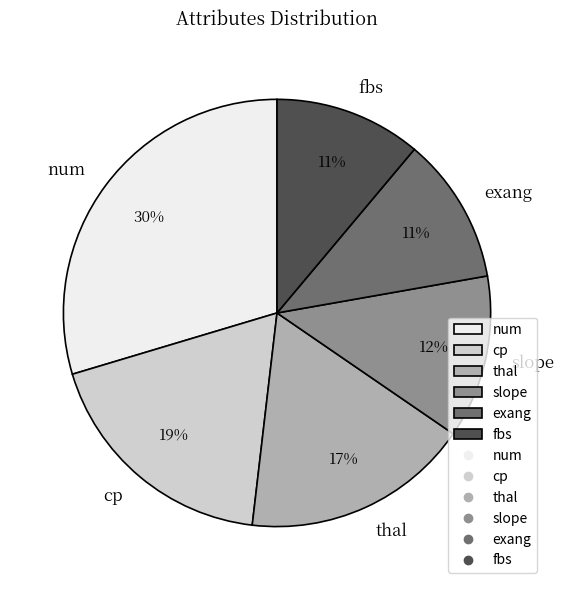

Is the sum of cp and exang greater than half?

No